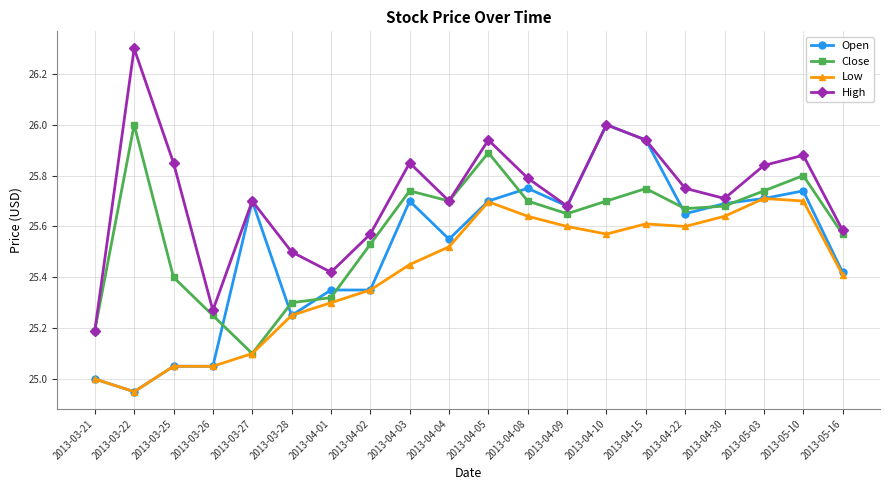

In High, how many points are higher than both neighbors (excluding endpoints)?

6